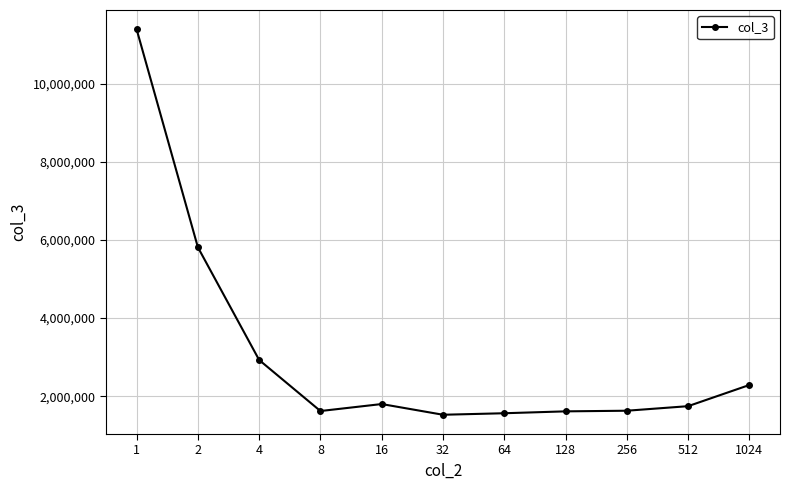

What is the difference between the maximum and minimum values?

9874553